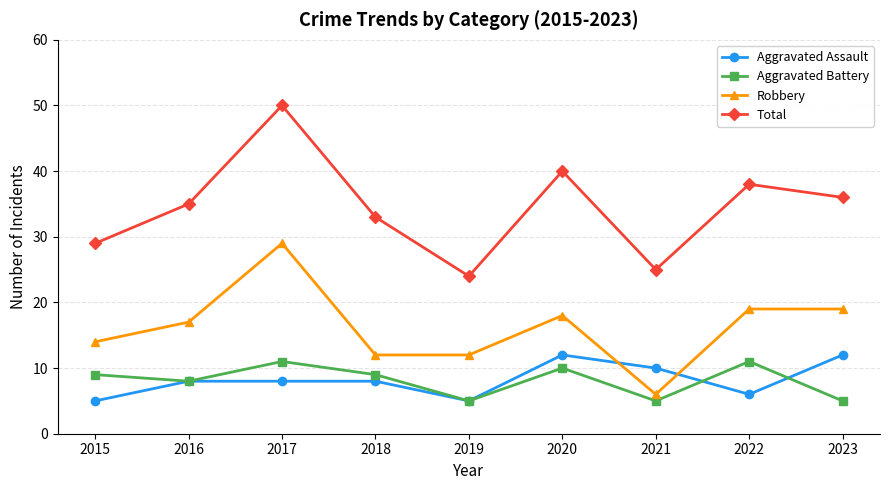

What is the difference between the highest and lowest values at 2022?

32